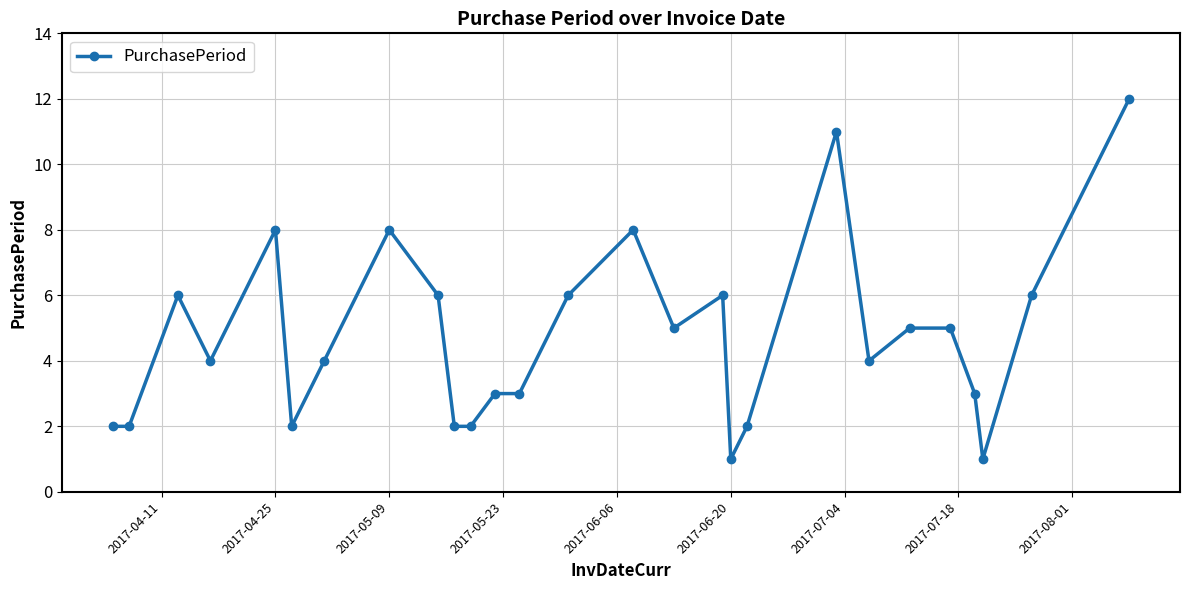

Reading left to right, list all the values displayed in this chart.

2	2	6	4	8	2	4	8	6	2	2	3	3	6	8	5	6	1	2	11	4	5	5	3	1	6	12